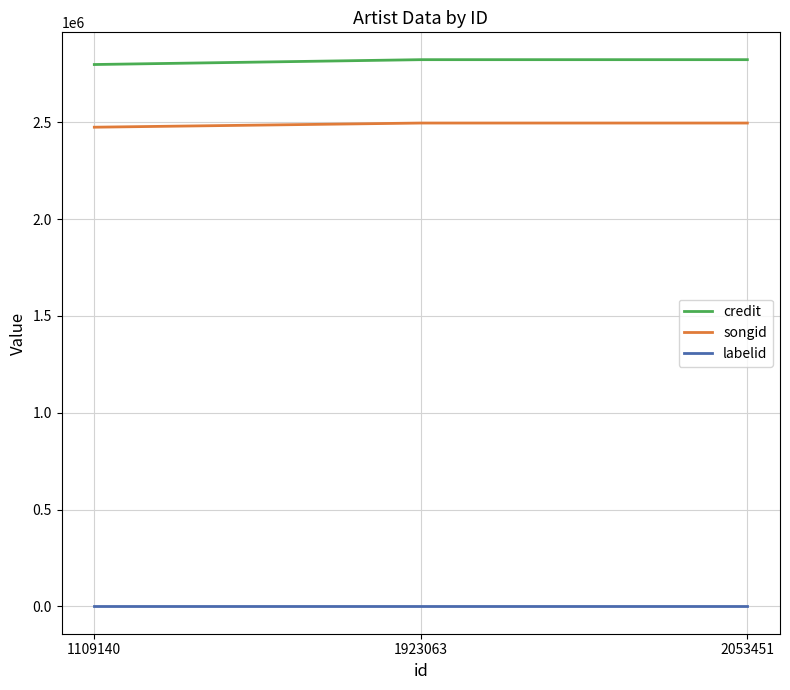

Where is labelid nearest to the value -1?

1109140